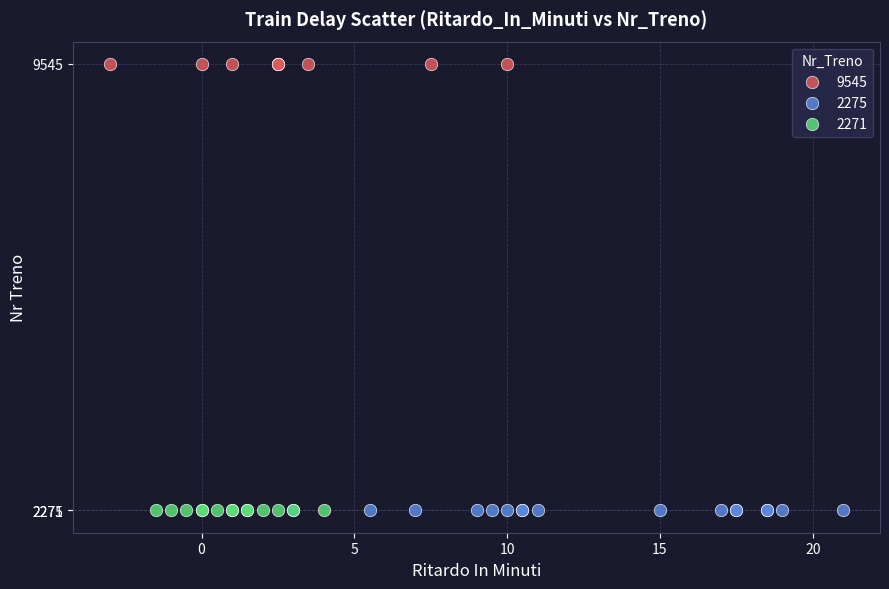

Which series reaches the maximum Y coordinate?

9545